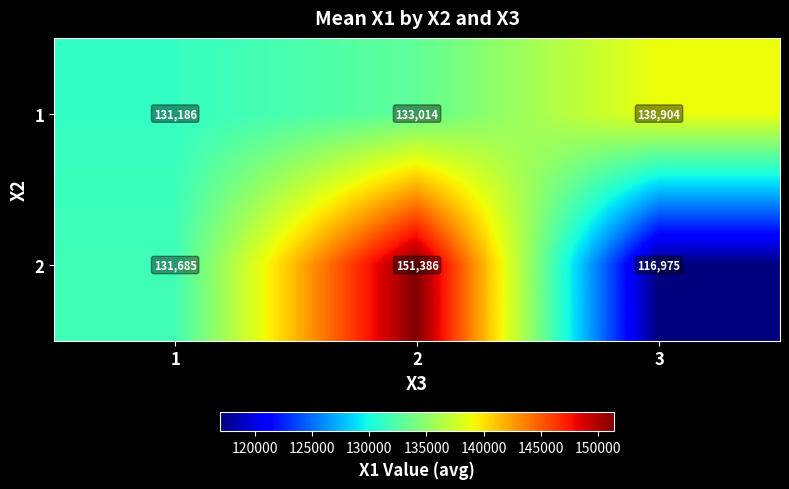

Which series changed the most between 1 and 2?

2